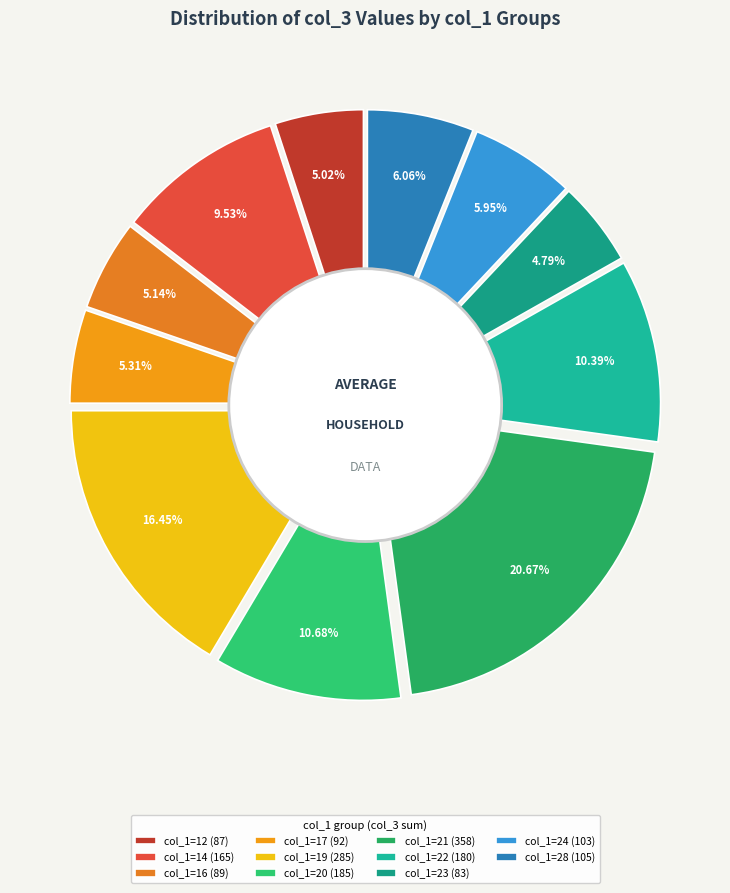

The 22 slice represents 1% of the pie. True or false?

False